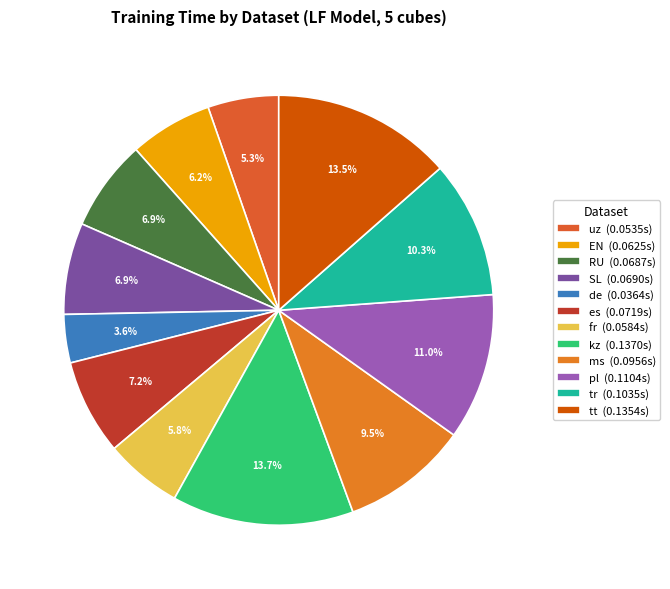

To the nearest percent, what is the average slice percentage?

8%